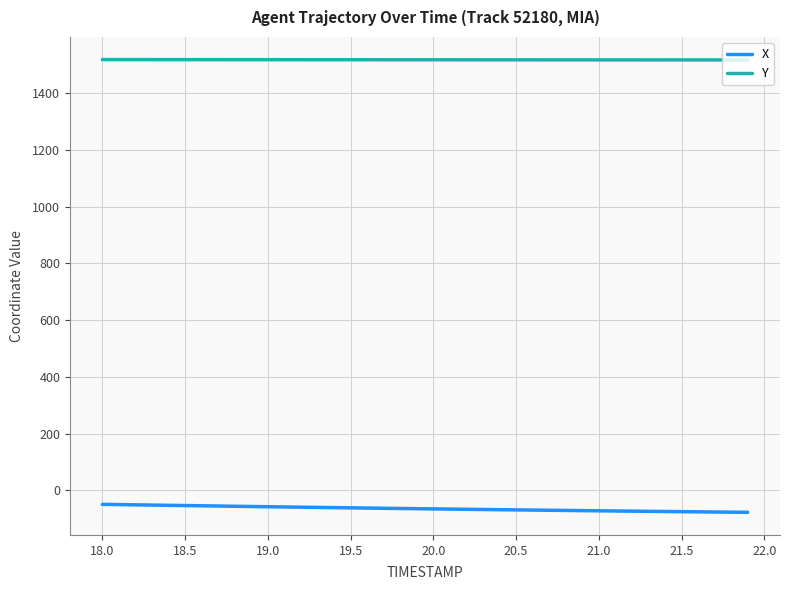

Which series has the largest total across all categories?

Y